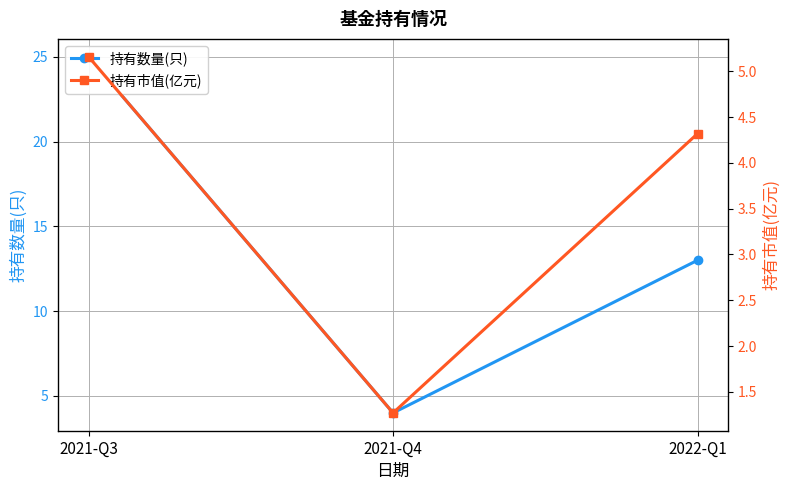

Which series changed the most between 2021-Q3 and 2021-Q4?

持有数量(只)